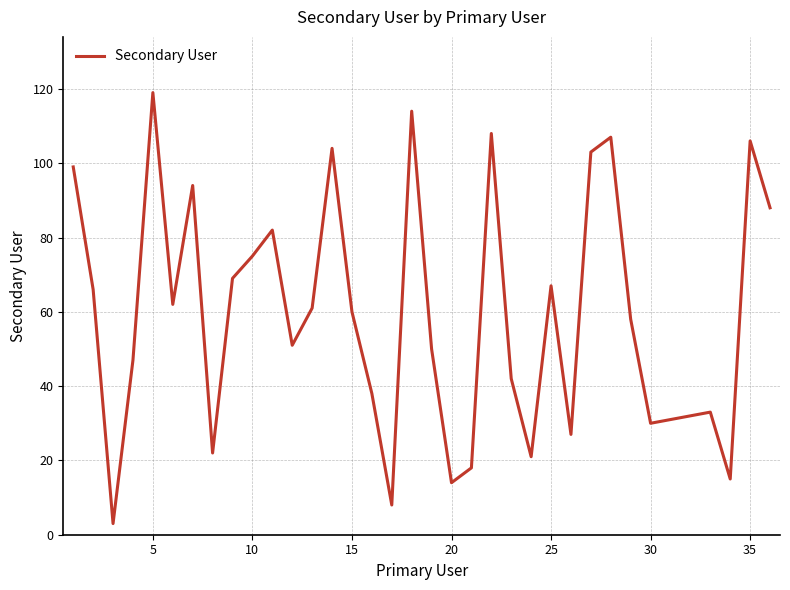

What is the difference between the maximum and minimum values?

116